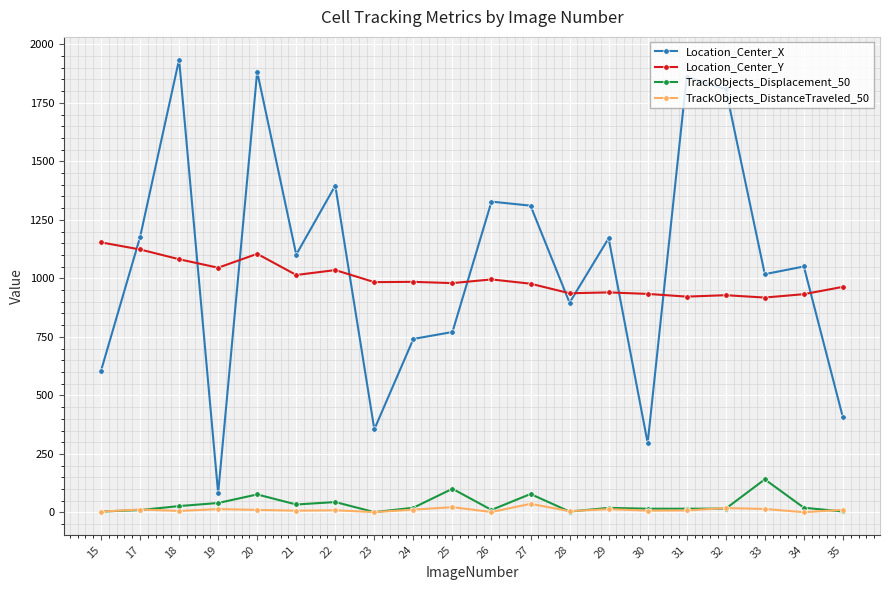

The value of Location_Center_X at 18 is 1934.9. True or false?

True